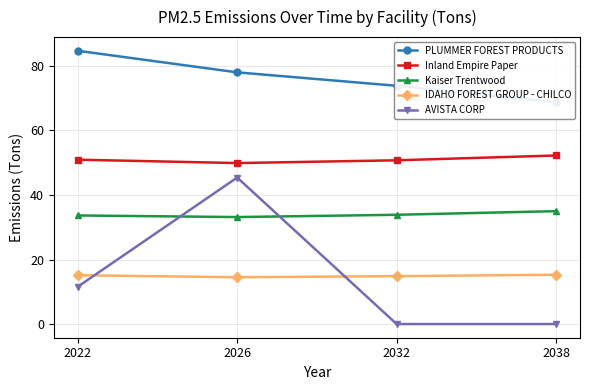

What value does the PLUMMER FOREST PRODUCTS series have at 2026?

78.0